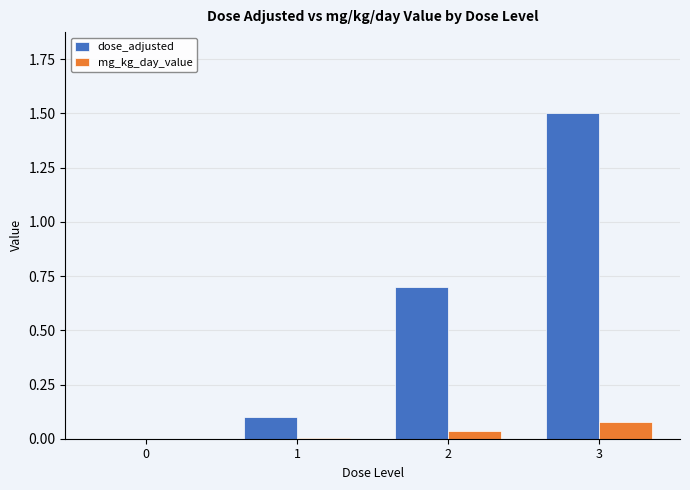

Is it true that mg_kg_day_value equals 0.1 at 3?

True